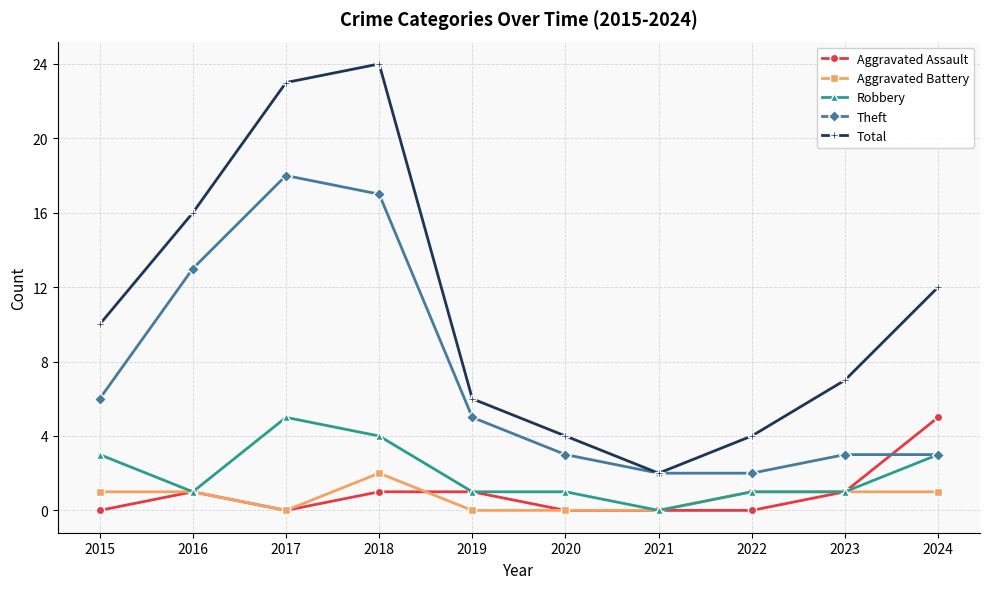

What is the highest value of the Aggravated Assault series?

5